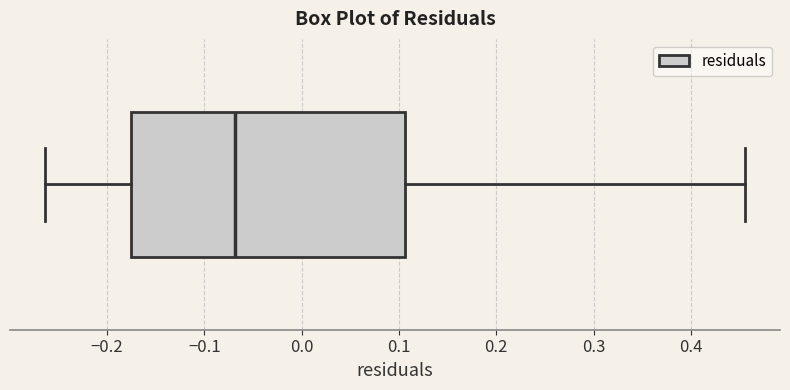

Where does the right whisker of the box end on the x-axis? The values are not printed on the chart, so give them approximately, as read against the axis.

0.46